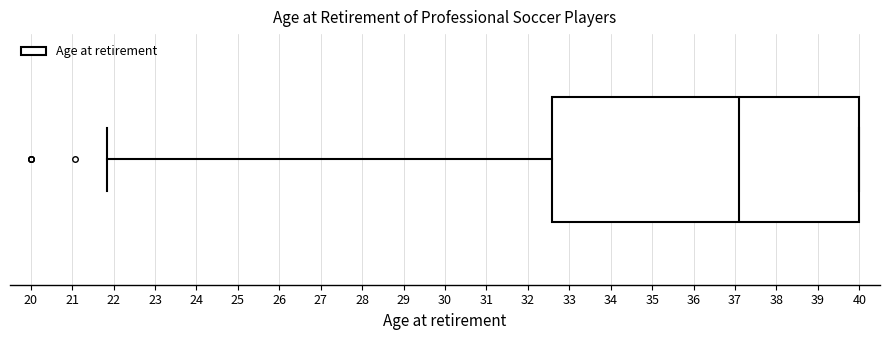

Where is the right edge of the box on the x-axis? The values are not printed on the chart, so give them approximately, as read against the axis.

40.0